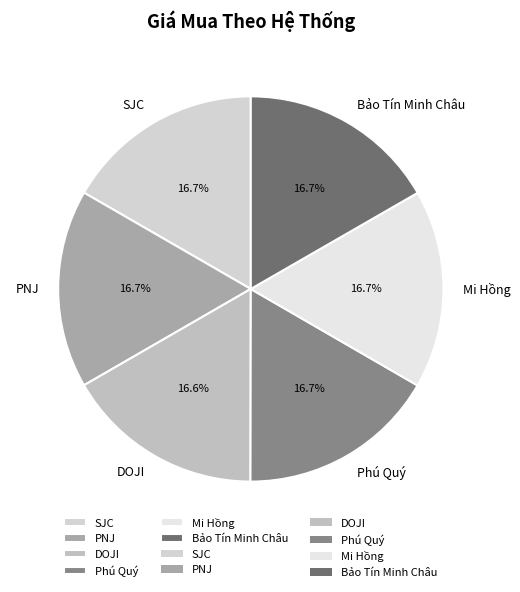

True or false: Mi Hồng accounts for 11% of the total.

False